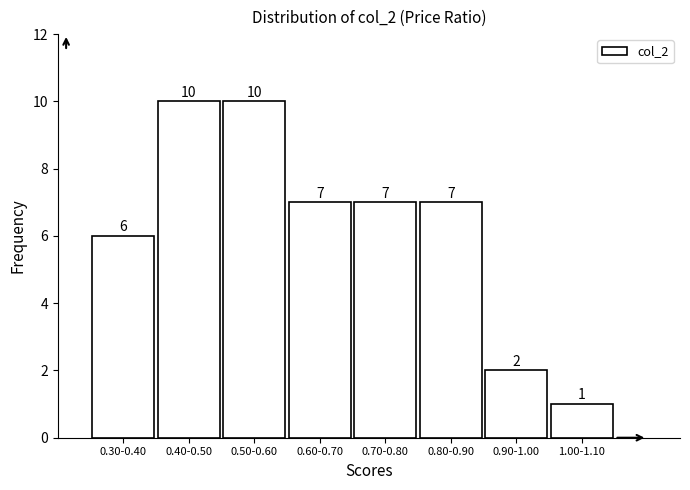

Reading left to right, list all the values displayed in this chart.

6	10	10	7	7	7	2	1